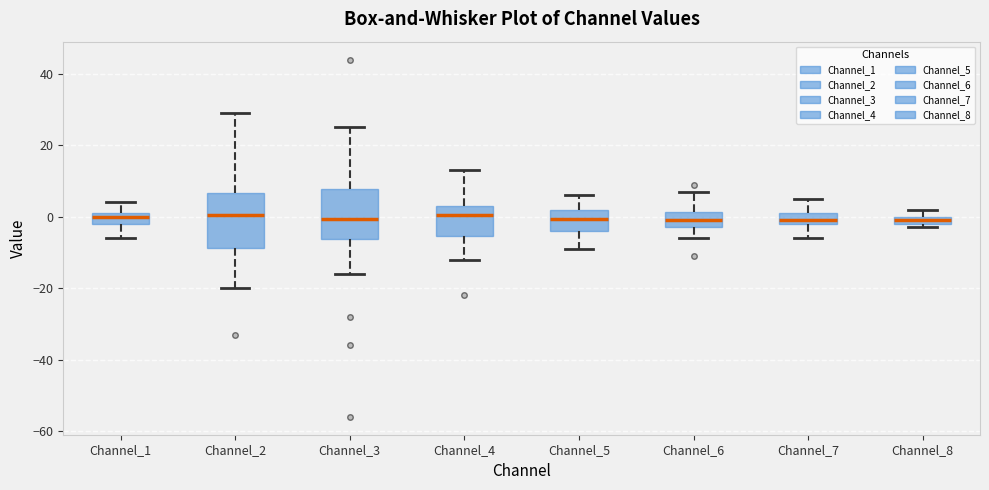

Where is the upper edge of the box for Channel_8 on the y-axis? The values are not printed on the chart, so give them approximately, as read against the axis.

0